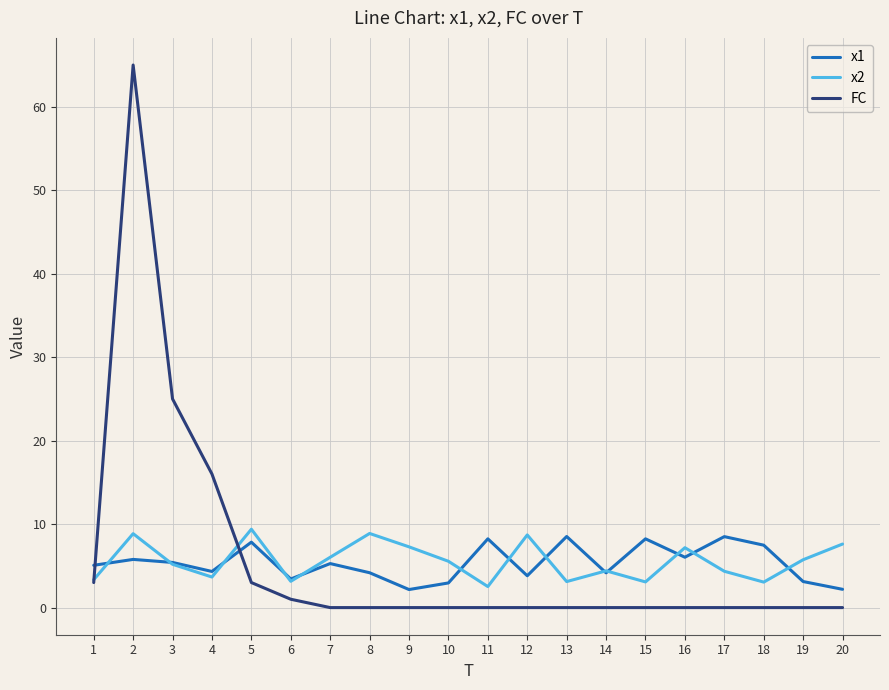

What is the greatest value displayed?

65.0